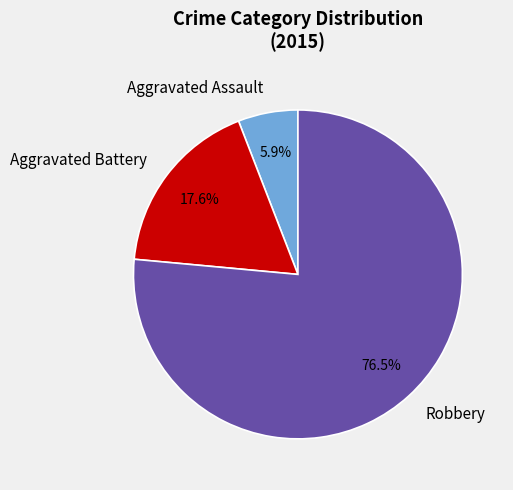

To the nearest percent, what portion does Aggravated Battery represent?

18%